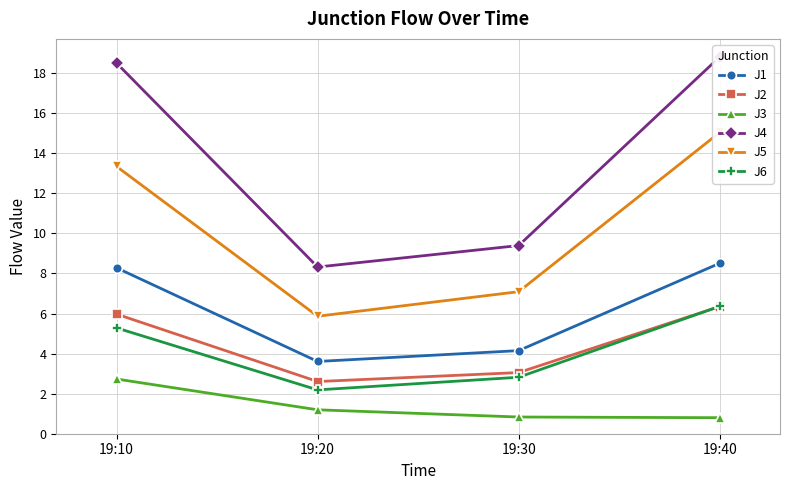

Which has a higher value, 19:40 or 19:10?

19:40